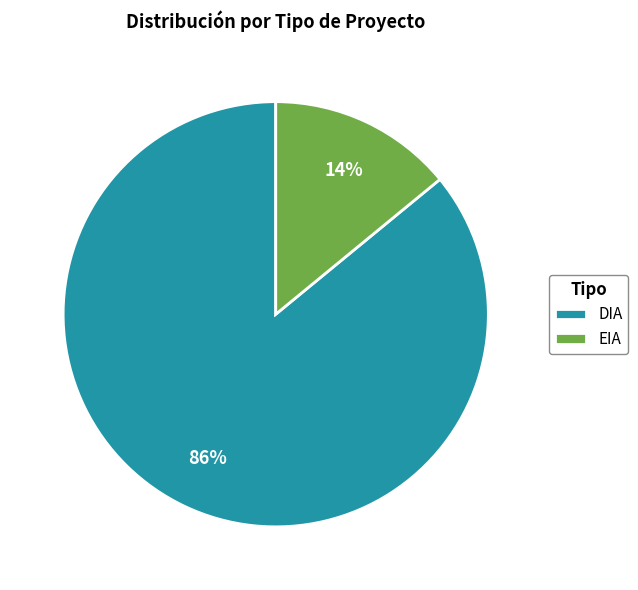

Which has a higher value, DIA or EIA?

DIA